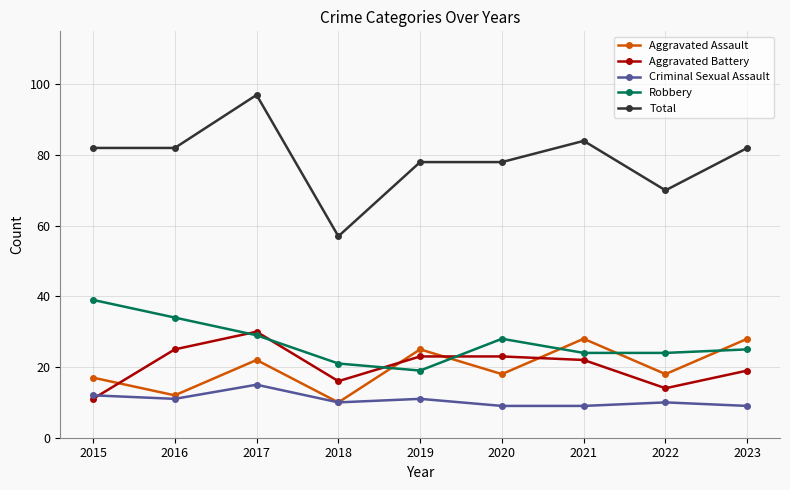

Rank the series by their maximum value, from lowest to highest.

Criminal Sexual Assault, Aggravated Assault, Aggravated Battery, Robbery, Total